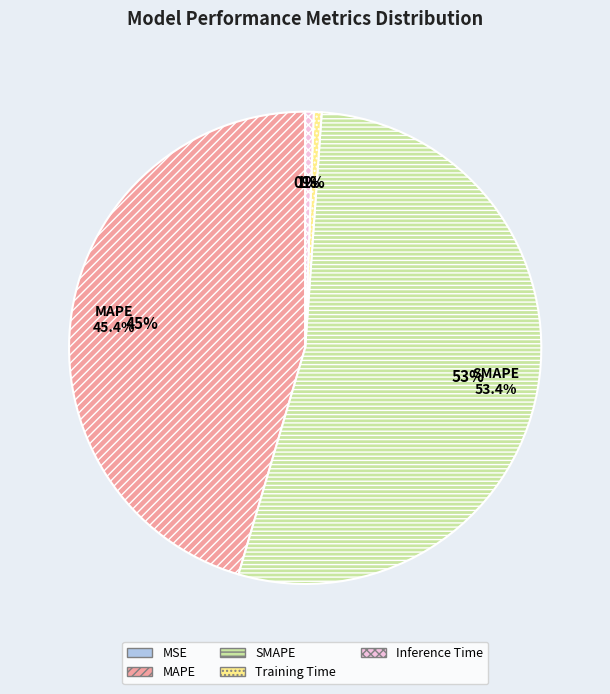

To the nearest percent, what percentage of the pie is Training Time?

1%